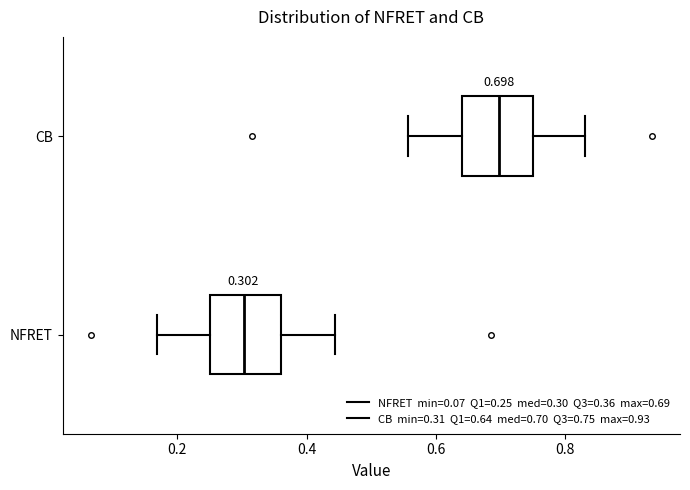

Which box has the furthest to the left median line?

NFRET